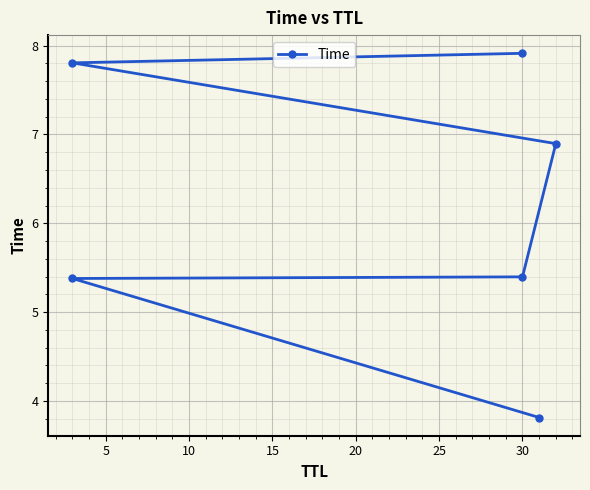

True or false: the data shows 9.0 at 15.

False